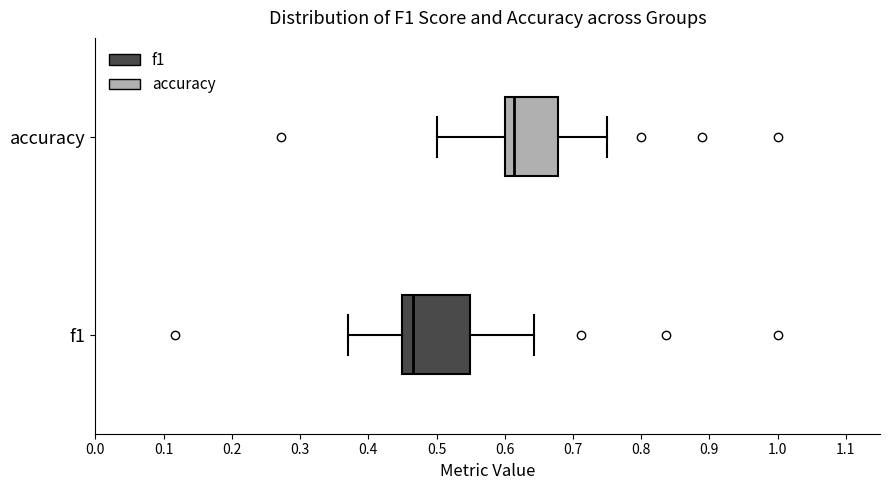

Where does the right whisker of the box for accuracy end on the x-axis? The values are not printed on the chart, so give them approximately, as read against the axis.

0.75